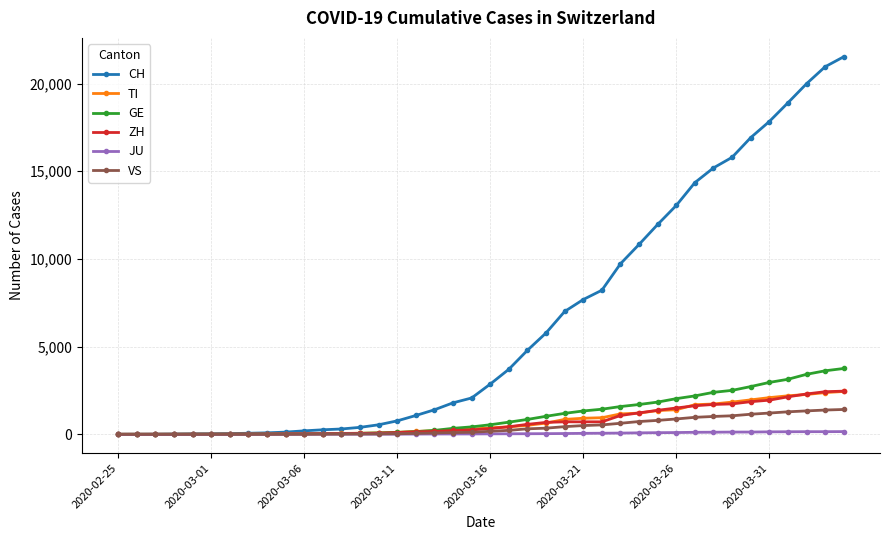

What is the maximum value shown in the chart?

21529